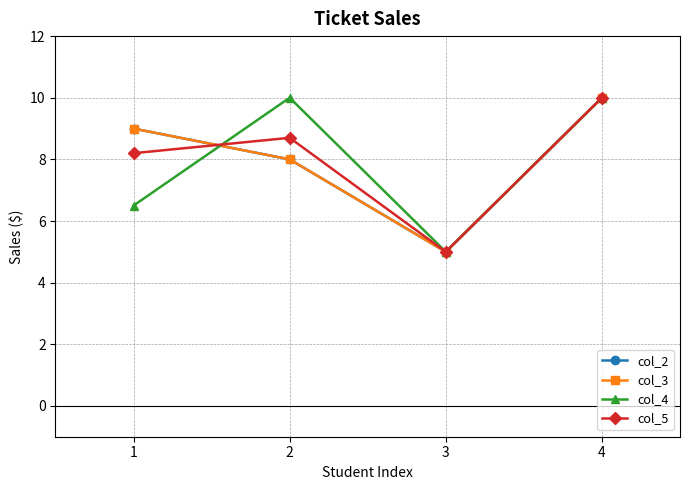

What is the sum of the col_2 values at 2 and 4?

18.0